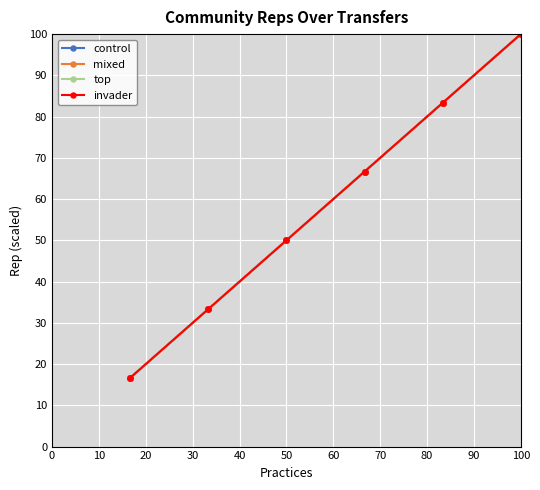

True or false: mixed and invader cross at least once.

False